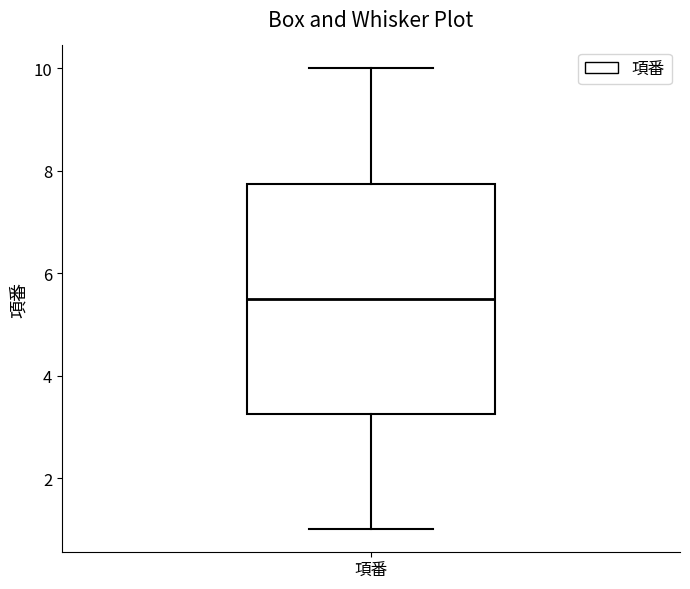

Where is the upper edge of the box for 項番 on the y-axis? The values are not printed on the chart, so give them approximately, as read against the axis.

7.8